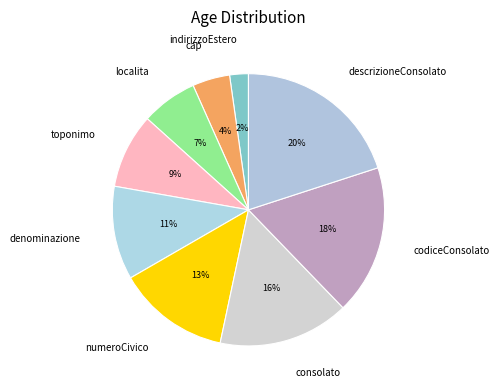

How many segments does this pie chart have?

9